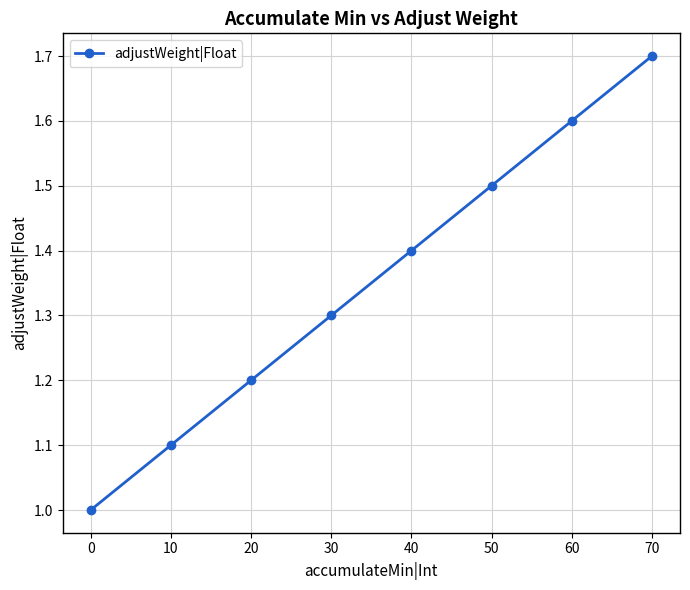

What is the value of the 3rd point from the left?

1.2